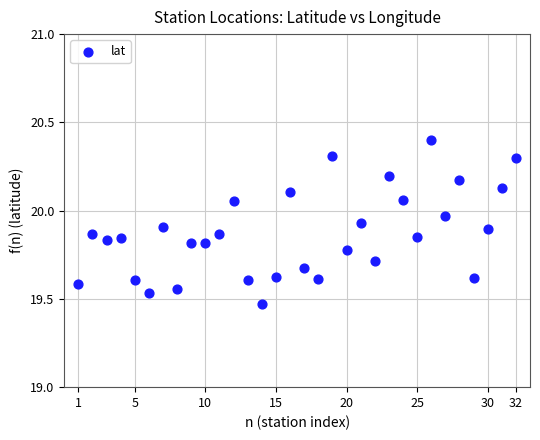

What is the range of X values (max minus min)?

31.0